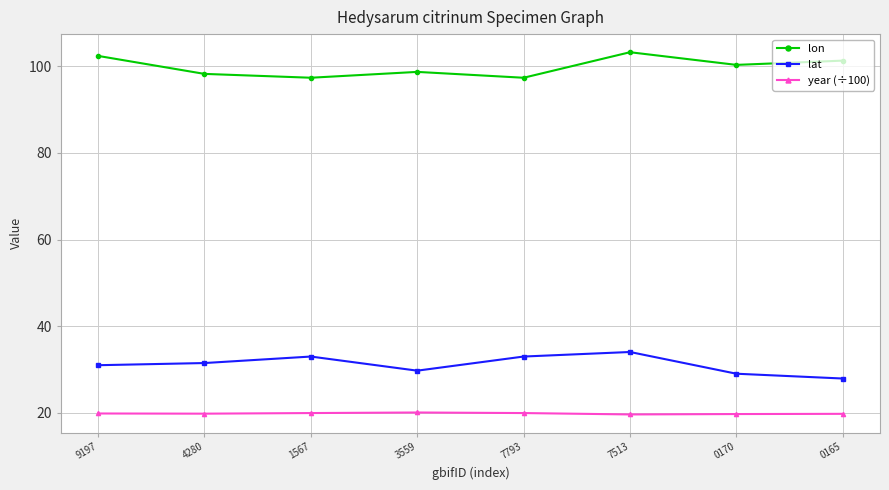

What is the minimum value for year (÷100)?

19.6